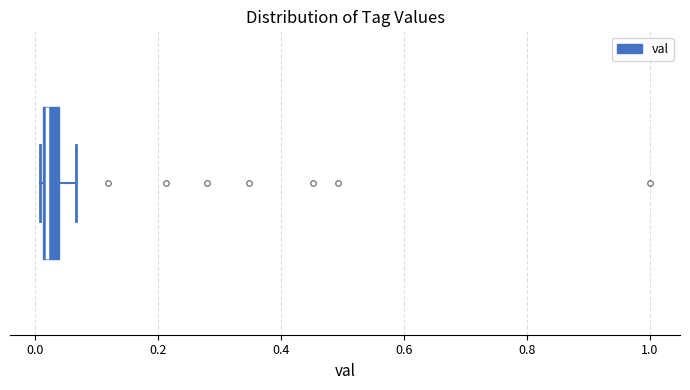

Where is the left edge of the box on the x-axis? The values are not printed on the chart, so give them approximately, as read against the axis.

0.02